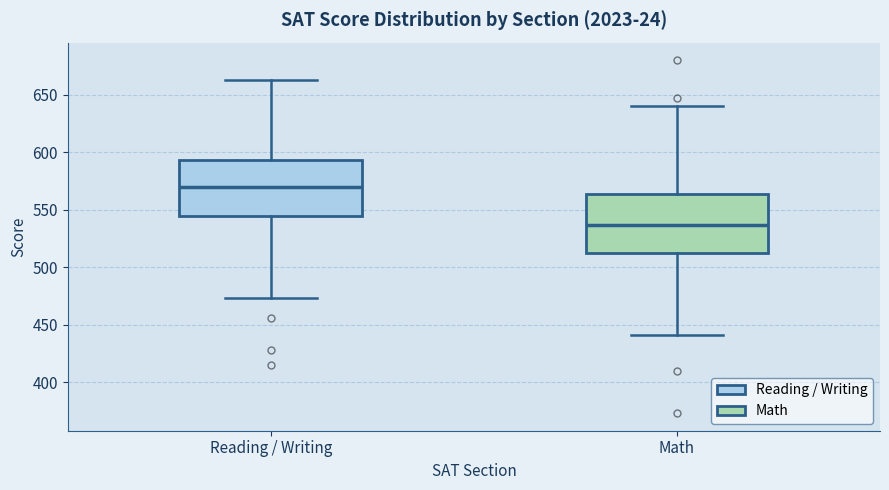

Reading left to right, read every box against the y-axis: the position of its median line, the range the box covers, and the ends of its whiskers. The values are not printed on the chart, so give them approximately, as read against the axis.

Reading / Writing: median 570, box 545 to 595, whiskers 475 to 665
Math: median 535, box 510 to 565, whiskers 440 to 640